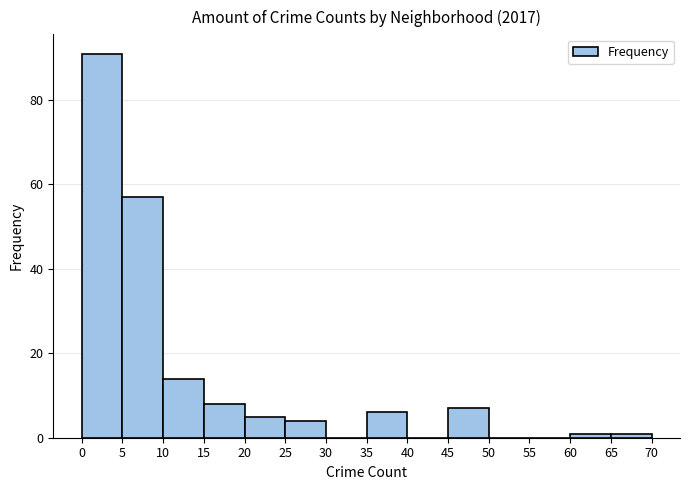

Reading left to right, list every bar in this chart as the range it spans on the x-axis followed by its height. The values are not printed on the chart, so give them approximately, as read against the axis.

0 to 5: 92
5 to 10: 58
10 to 15: 14
15 to 20: 8
20 to 25: 6
25 to 30: 4
30 to 35: 0
35 to 40: 6
40 to 45: 0
45 to 50: 8
50 to 55: 0
55 to 60: 0
60 to 65: under 2
65 to 70: under 2